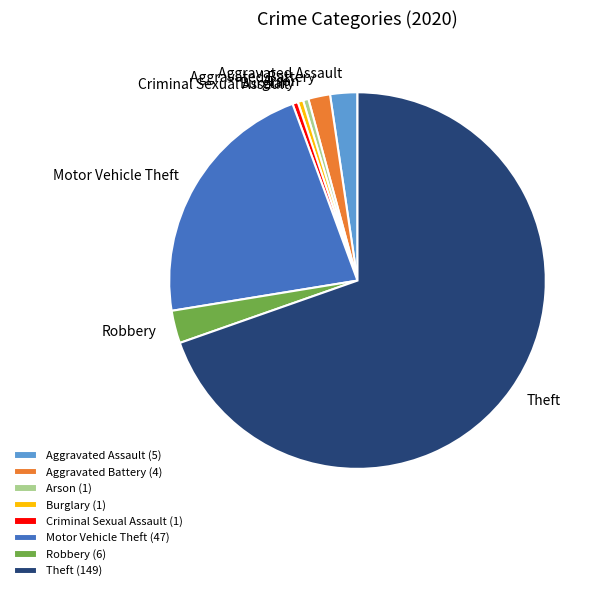

How many slices are in this pie chart?

8